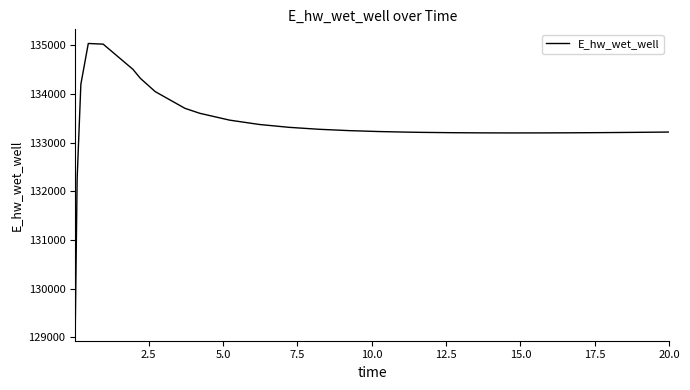

What is the difference between the maximum and minimum values?

5812.1